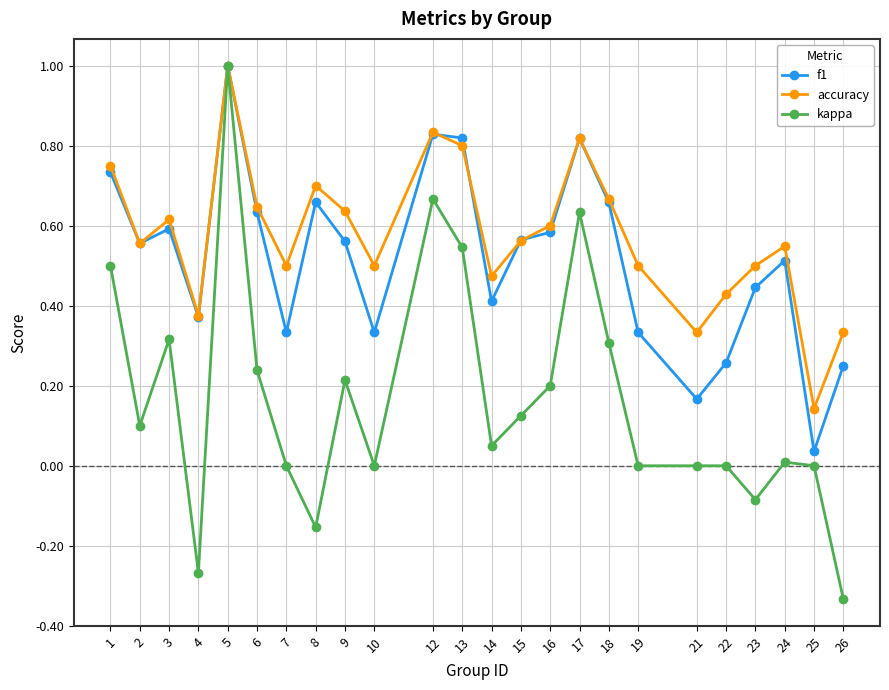

What is the difference between the maximum and second lowest values in the kappa series?

1.3